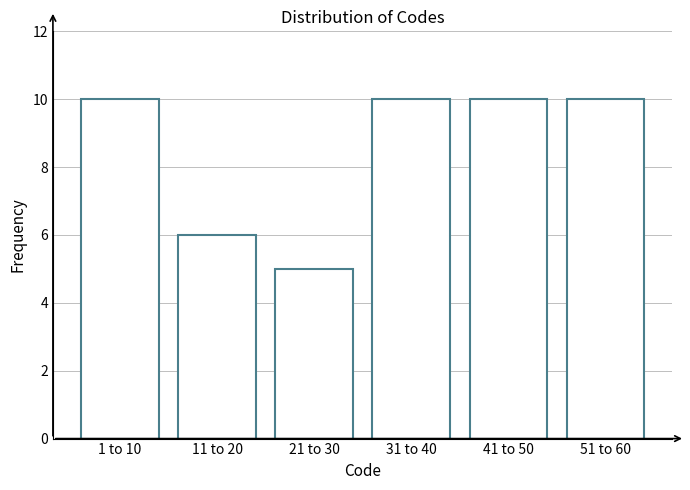

Reading right to left, extract all data points from this chart.

10	10	10	5	6	10